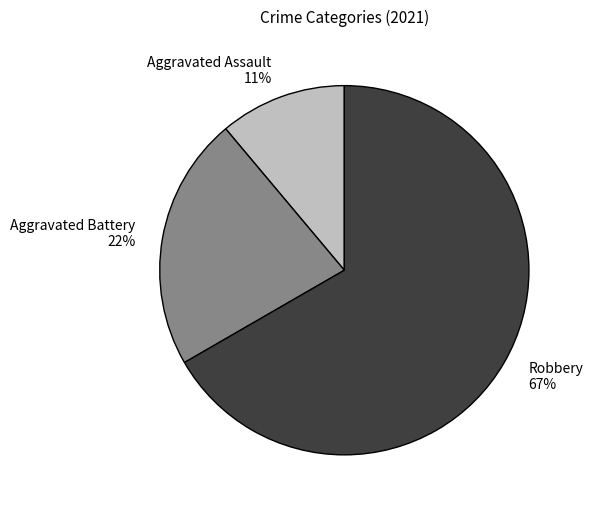

Do Robbery and Aggravated Assault together represent more than half of the pie?

Yes